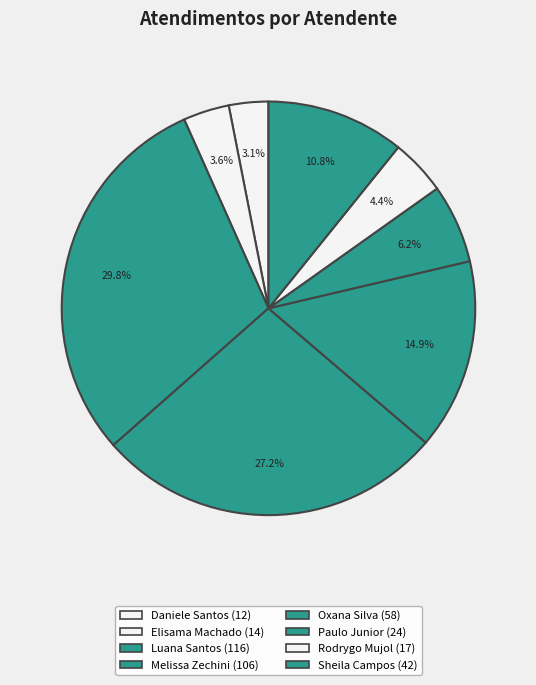

How many segments does this pie chart have?

8